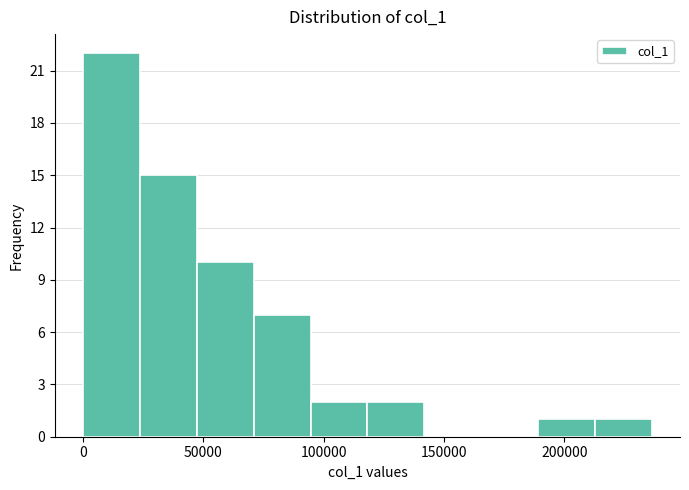

Reading left to right, list every bar in this chart as the range it spans on the x-axis followed by its height. Neither the bar edges nor the heights are printed on the chart, so give them approximately, as read against the axes.

0 to 25000: 22
25000 to 45000: 15
45000 to 70000: 10
70000 to 95000: 7
95000 to 120000: 2
120000 to 140000: 2
140000 to 165000: 0
165000 to 190000: 0
190000 to 215000: 1
215000 to 235000: 1